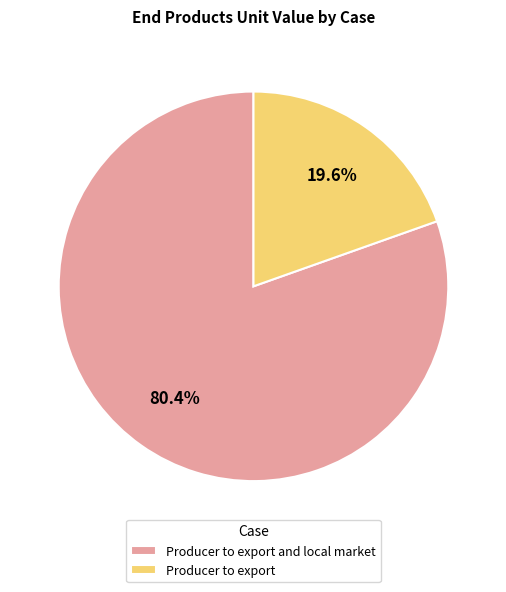

To the nearest percent, what portion does Producer to export and local market represent?

80%